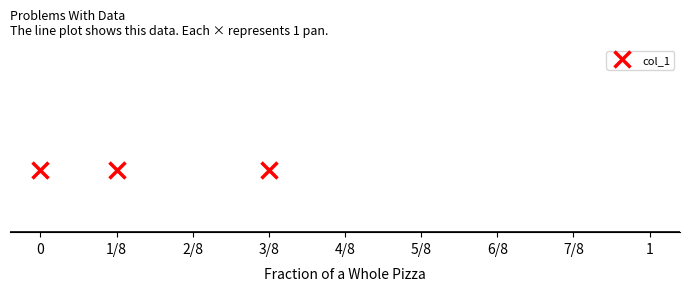

Does the chart have visible grid lines?

No